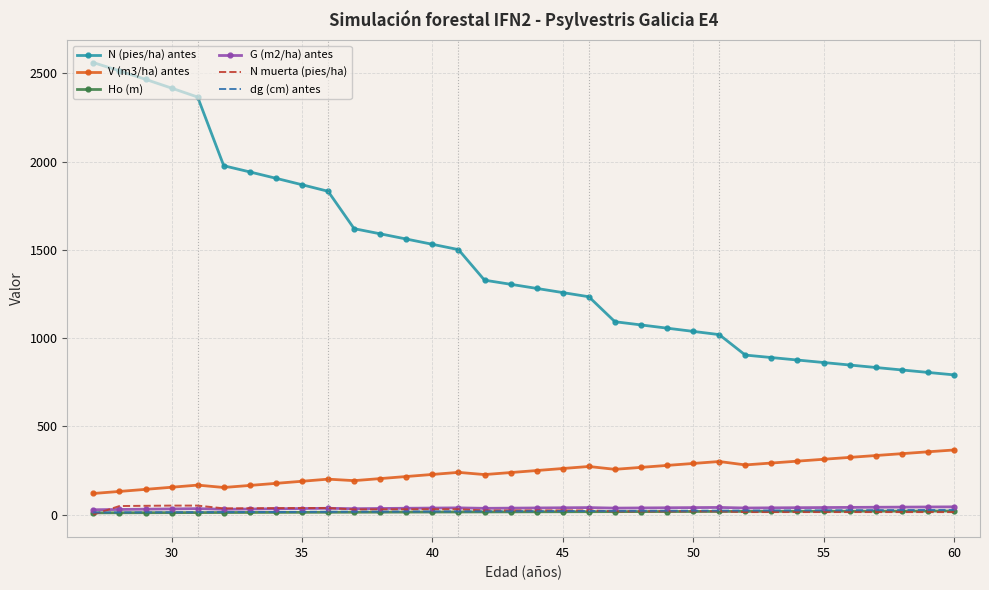

What is the lowest value of the N (pies/ha) antes series?

791.5